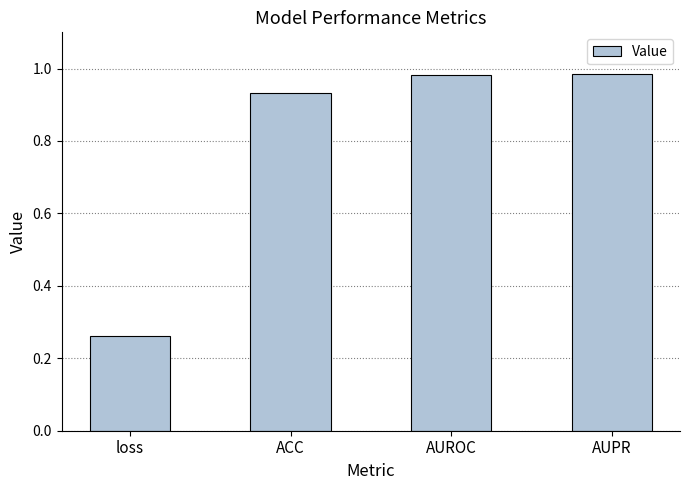

Which label corresponds to the smallest value in the chart?

loss